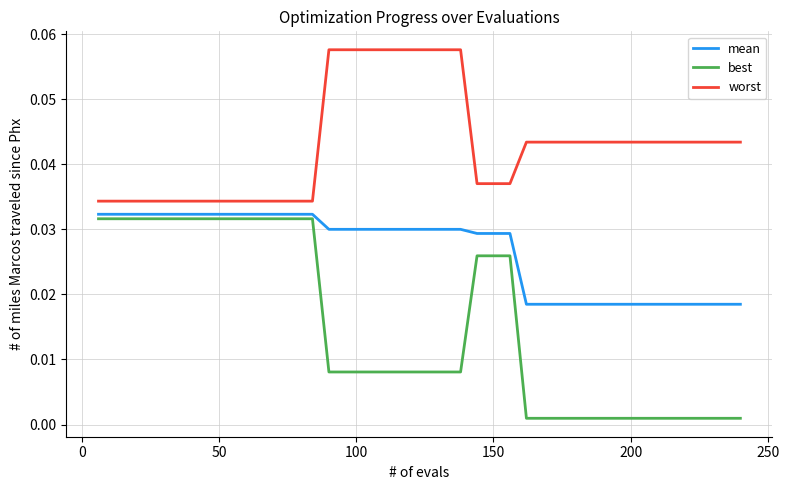

At how many categories does at least one series exceed 0?

40